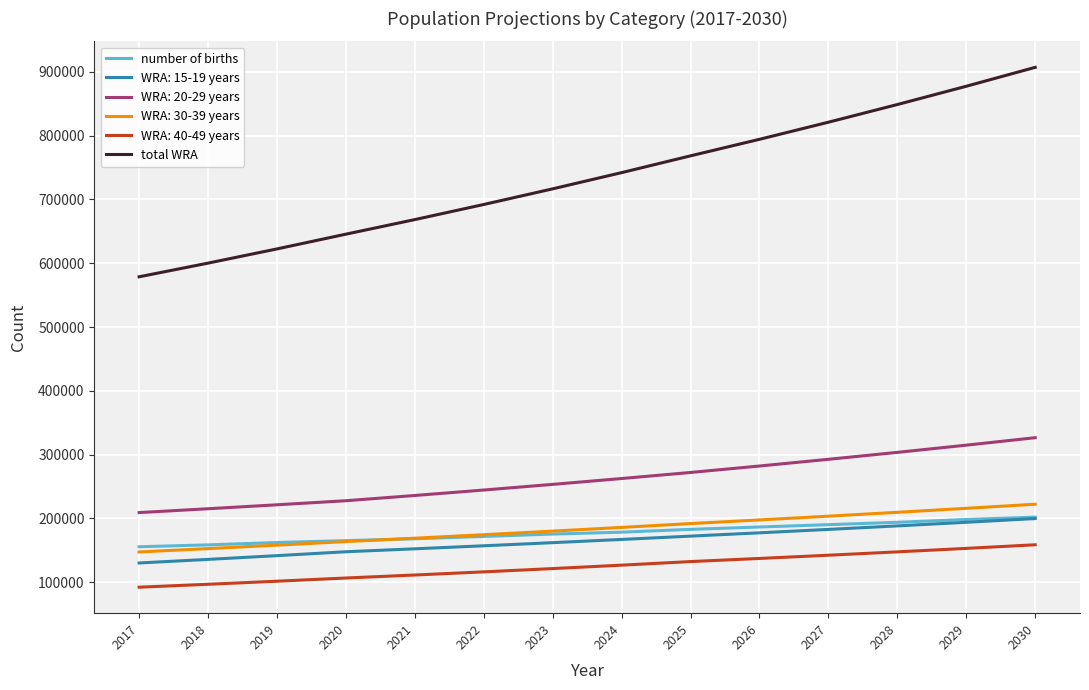

What is the total value across all series at 2024?

1662603.4